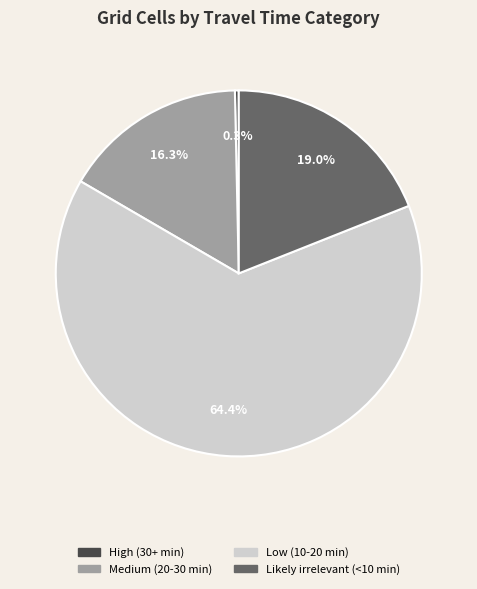

How many slices are in this pie chart?

4